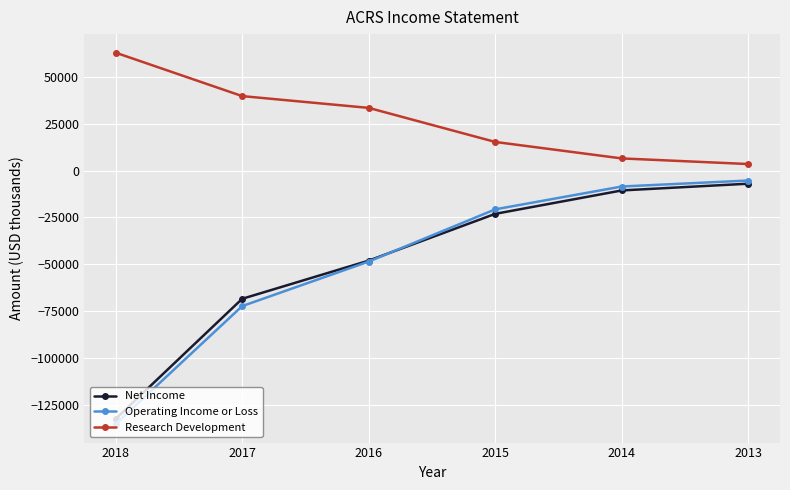

Read the Research Development value at 2016, to the nearest 50.

33500